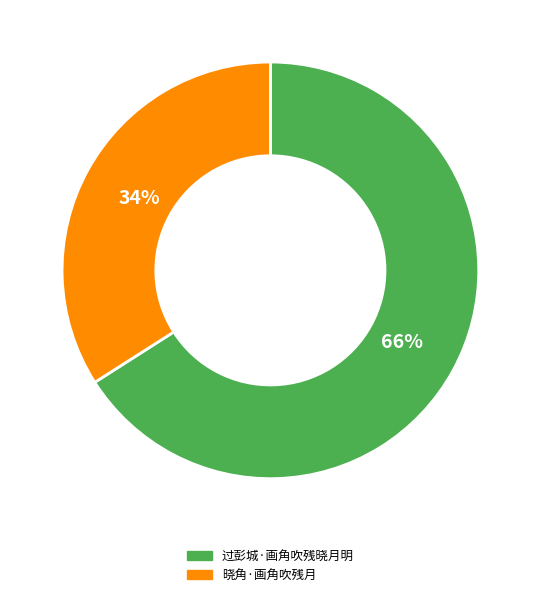

Which slice is the largest?

过彭城·画角吹残晓月明